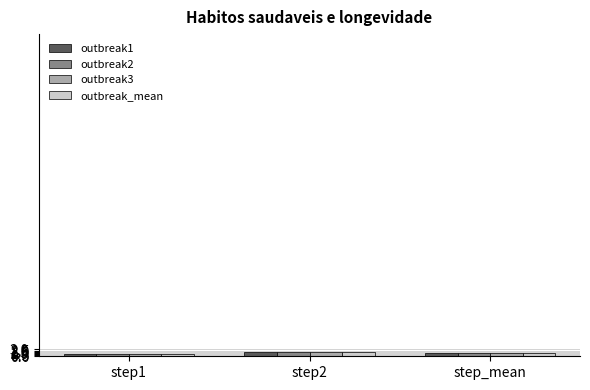

What is the difference between the maximum and second lowest values in the outbreak_mean series?

0.5